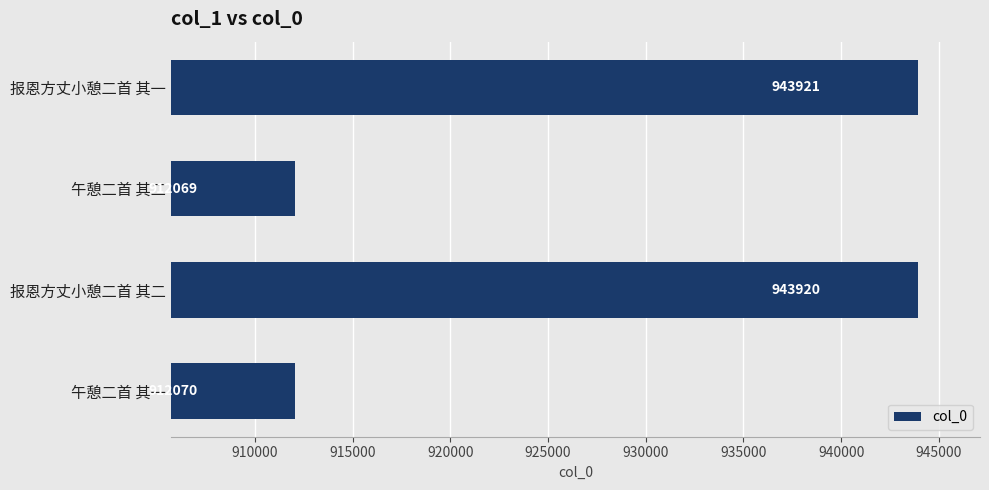

What is the difference between the second highest and second lowest values?

31850